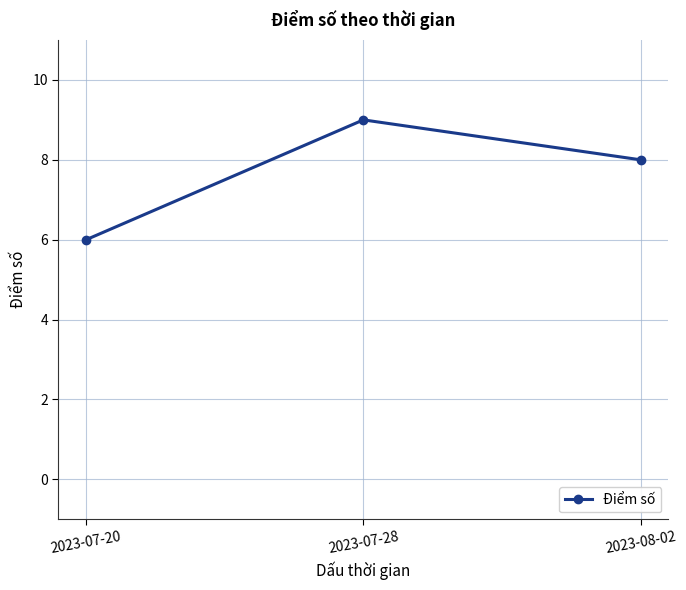

Reading left to right, transcribe all the data shown in this chart.

2023-07-20=6	2023-07-28=9	2023-08-02=8